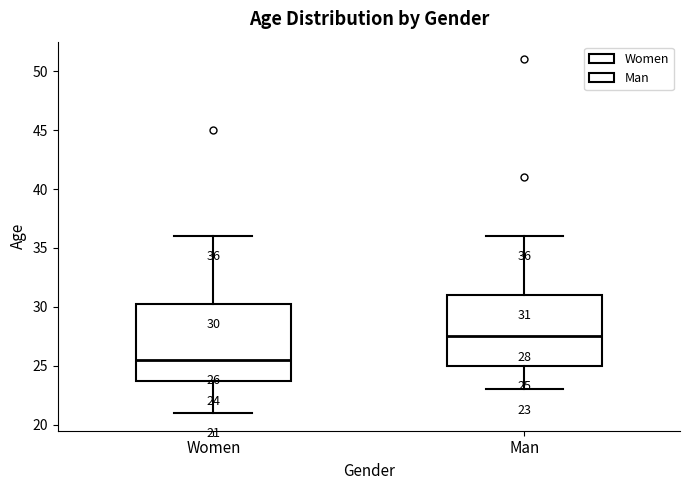

Which box's median line is the highest?

Man